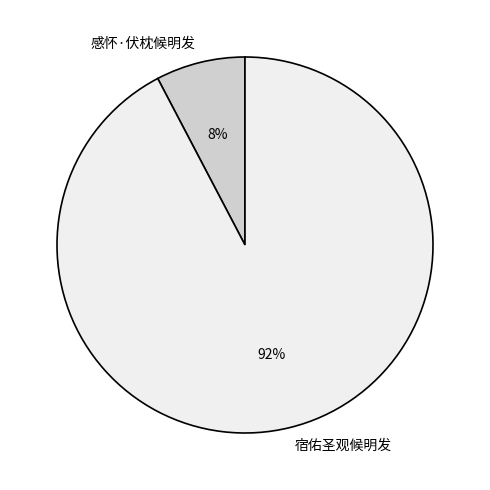

How many slices are in this pie chart?

2